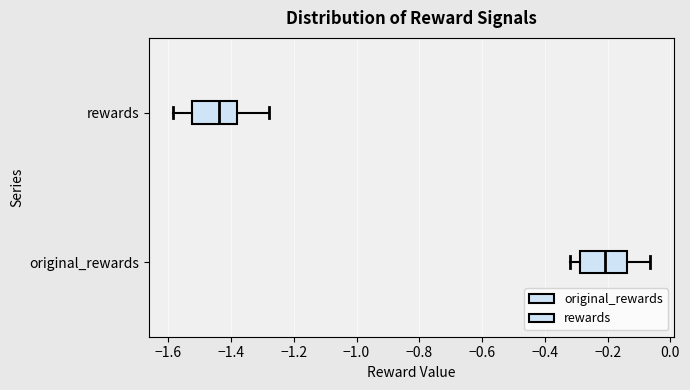

Reading bottom to top, transcribe this box plot: for each box, give where its median line is, the range the box spans, and where its two whiskers end, as read against the x-axis. The values are not printed on the chart, so give them approximately, as read against the axis.

original_rewards: median -0.20, box -0.28 to -0.14, whiskers -0.32 to -0.06
rewards: median -1.44, box -1.52 to -1.38, whiskers -1.58 to -1.28